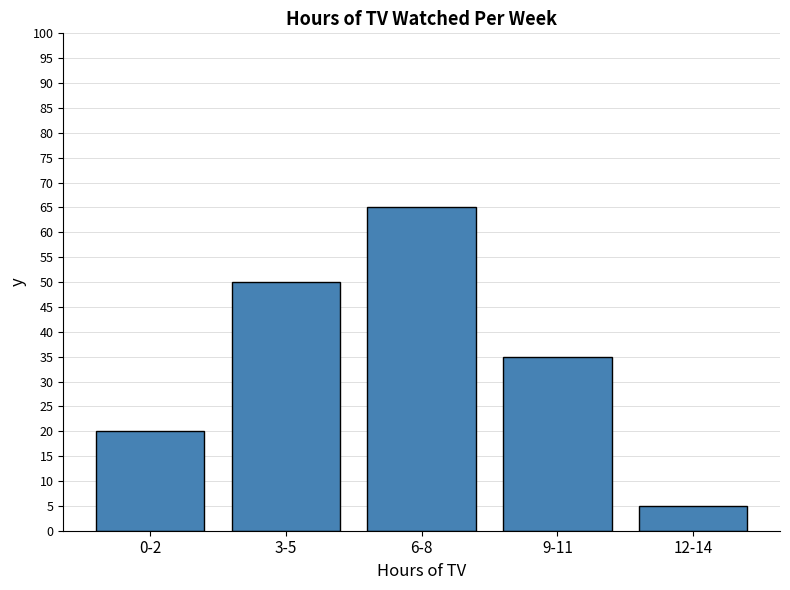

Reading right to left, transcribe all the data shown in this chart.

12-14=5	9-11=35	6-8=65	3-5=50	0-2=20